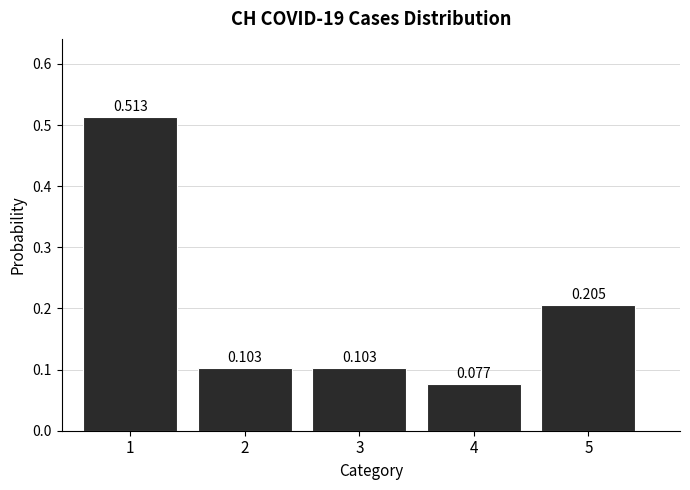

How many series are shown in this chart?

1